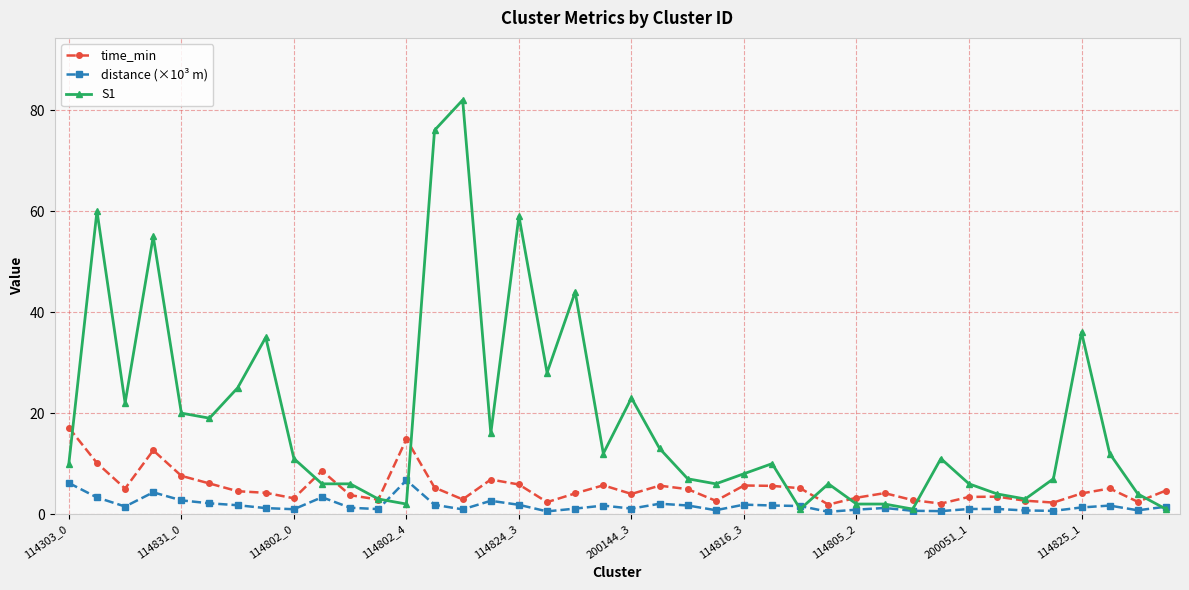

What is the greatest value displayed?

82.0